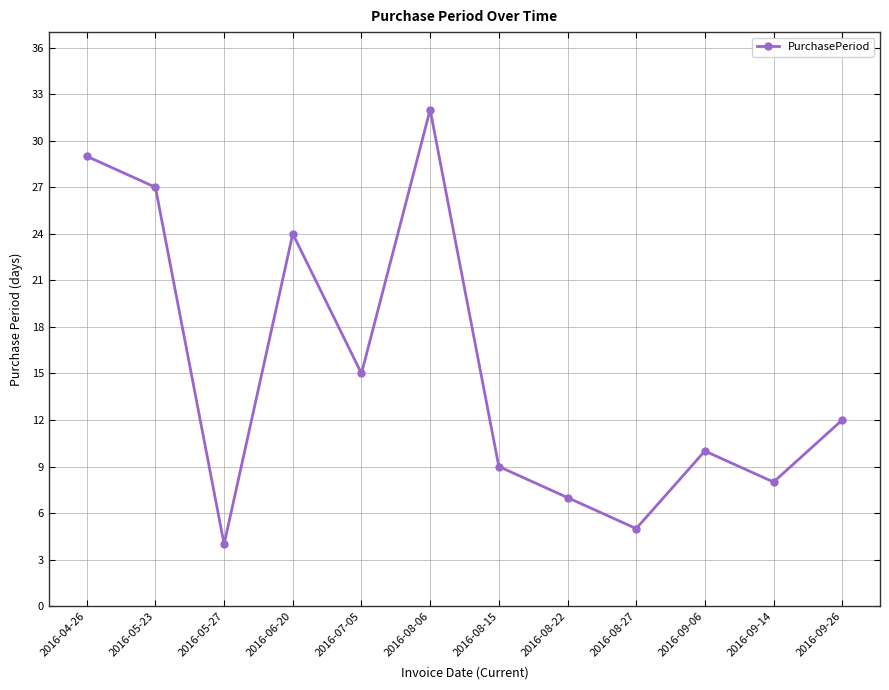

Reading left to right, transcribe all the data shown in this chart.

2016-04-26=29	2016-05-23=27	2016-05-27=4	2016-06-20=24	2016-07-05=15	2016-08-06=32	2016-08-15=9	2016-08-22=7	2016-08-27=5	2016-09-06=10	2016-09-14=8	2016-09-26=12